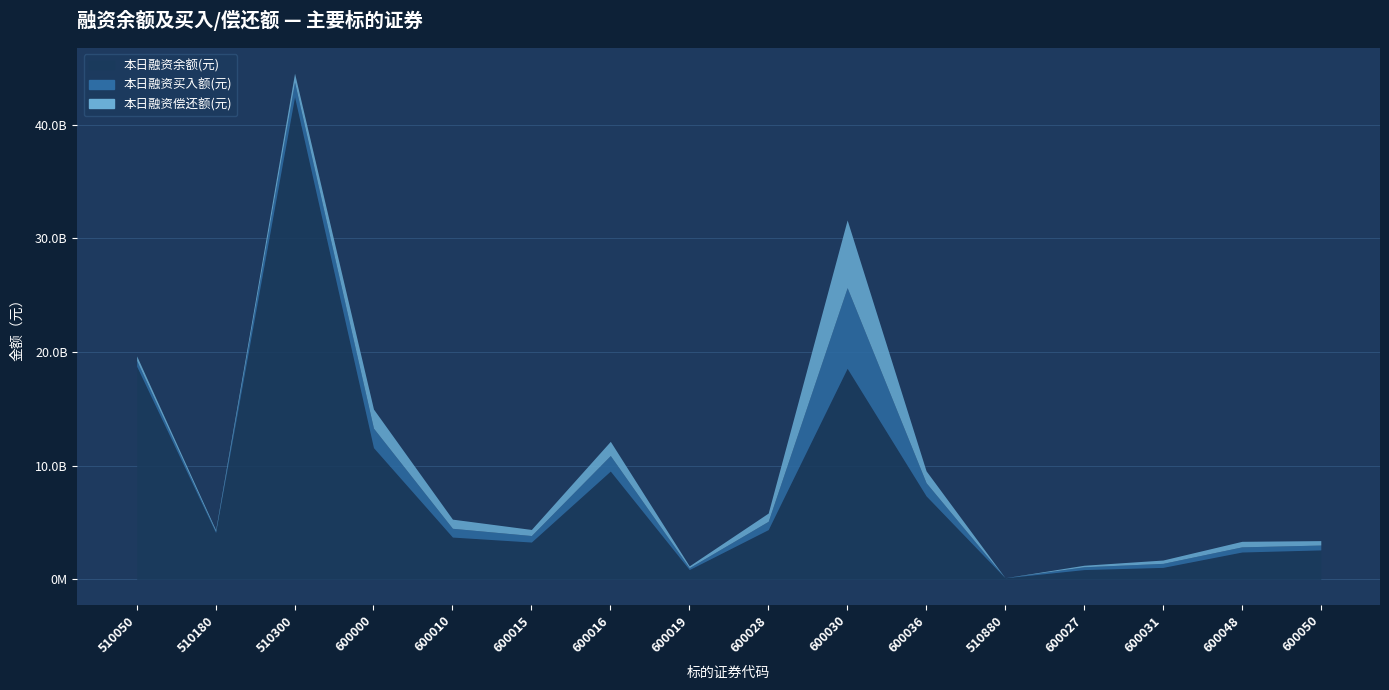

True or false: 本日融资余额(元) and 本日融资偿还额(元) intersect in this chart.

False